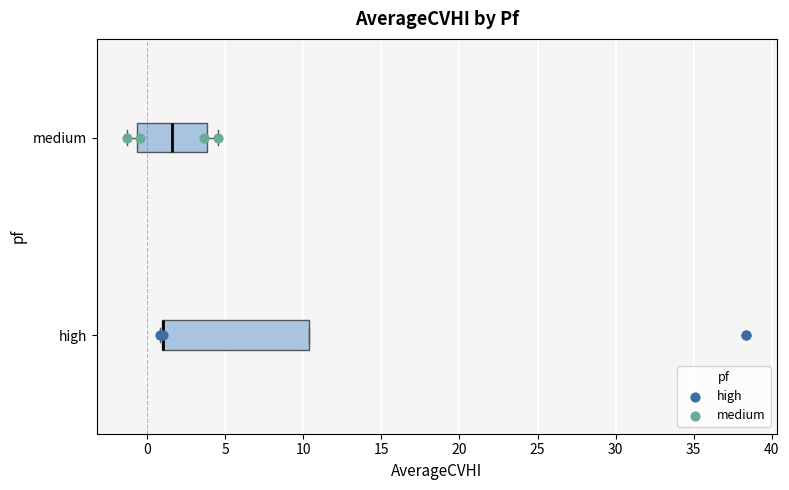

Reading bottom to top, read every box against the x-axis: the position of its median line, the range the box covers, and the ends of its whiskers. The values are not printed on the chart, so give them approximately, as read against the axis.

high: median 1.0 (drawn on the box's left edge), box 1.0 to 10.5, whiskers 1.0 to 10.5
medium: median 1.5, box -0.5 to 4.0, whiskers -1.5 to 4.5